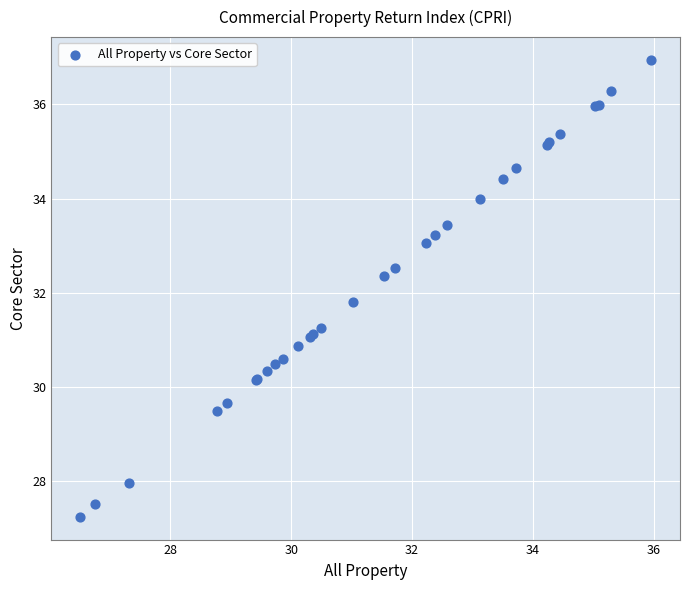

What Y value in the scatter plot is closest to 32?

31.8